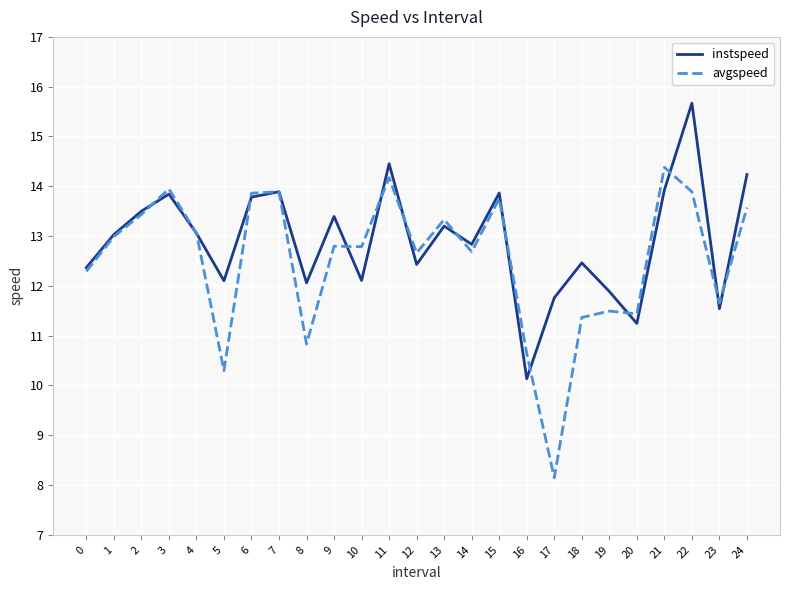

Which series has the largest range (max minus min)?

avgspeed